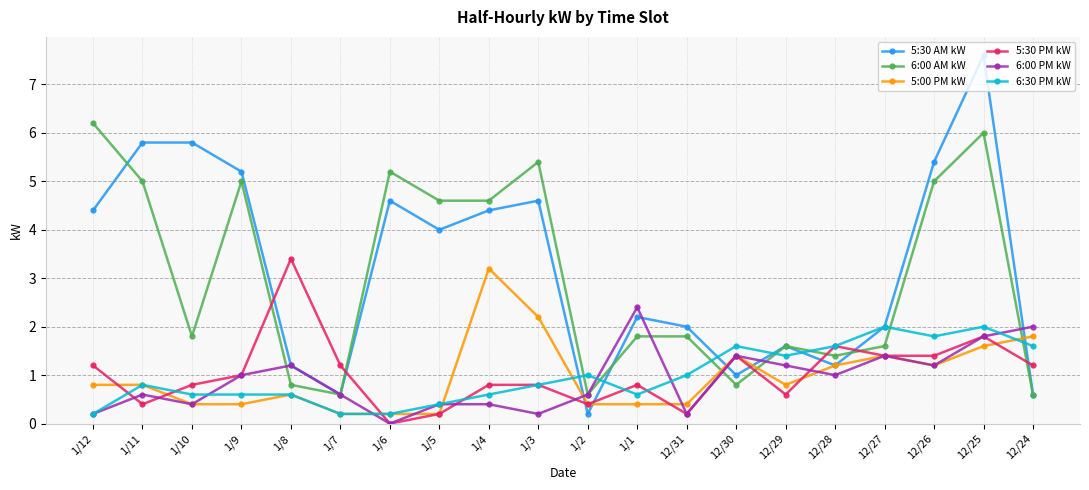

What is the highest value of the 6:00 AM kW series?

6.2